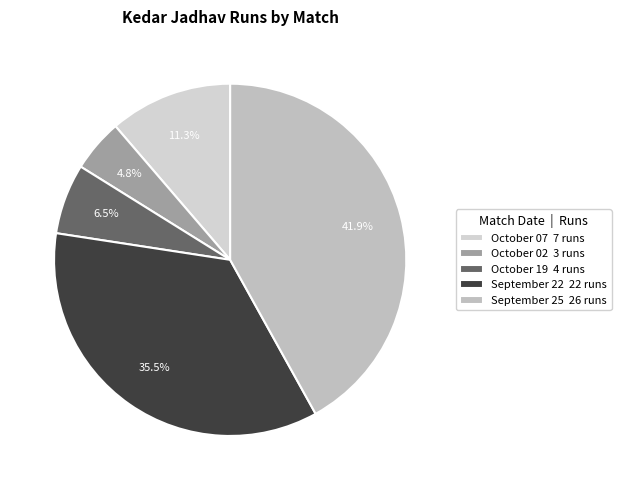

What is the smallest slice in the pie chart?

October 02